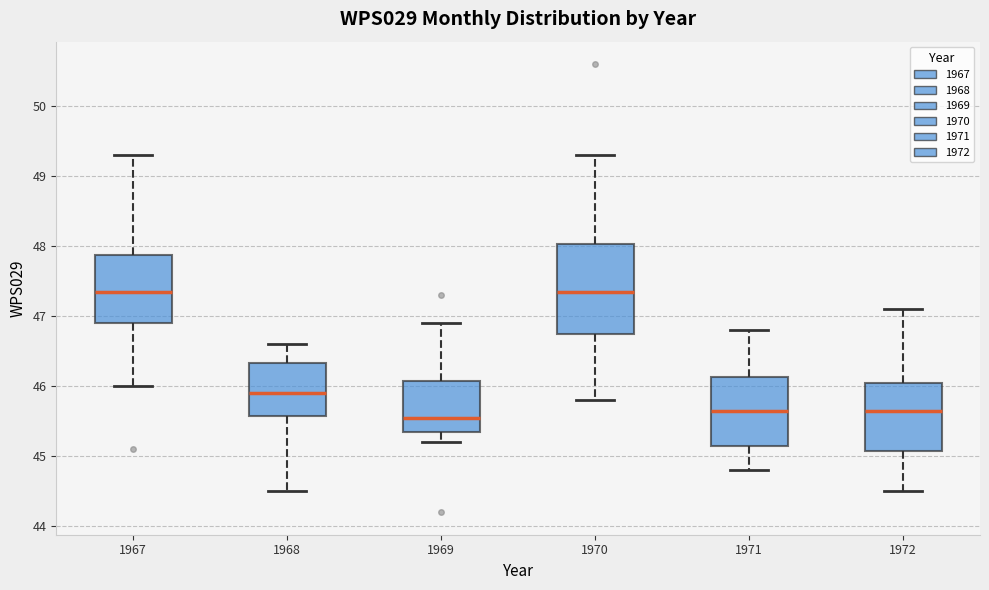

Where is the upper edge of the box at x = 1967 on the y-axis? The values are not printed on the chart, so give them approximately, as read against the axis.

47.9